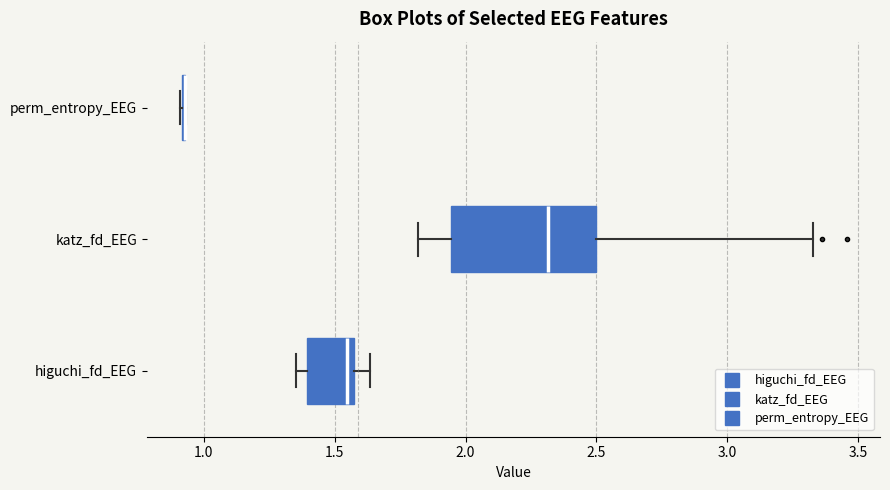

Comparing the boxes themselves (not the whiskers), which one is the widest?

katz_fd_EEG